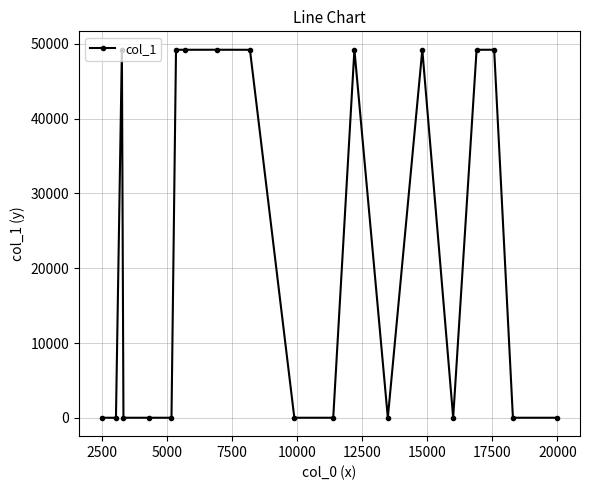

What is the difference between the second highest and minimum values?

49224